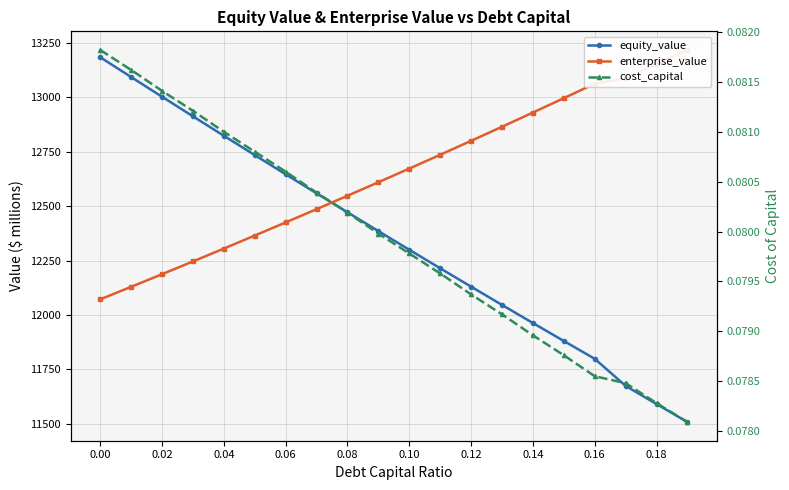

Is the value of cost_capital at 0.16 greater than the value of equity_value at 0.14?

No